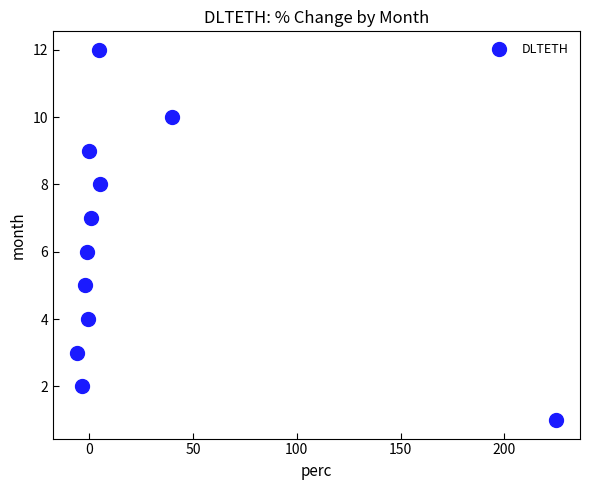

What is the average Y value?

6